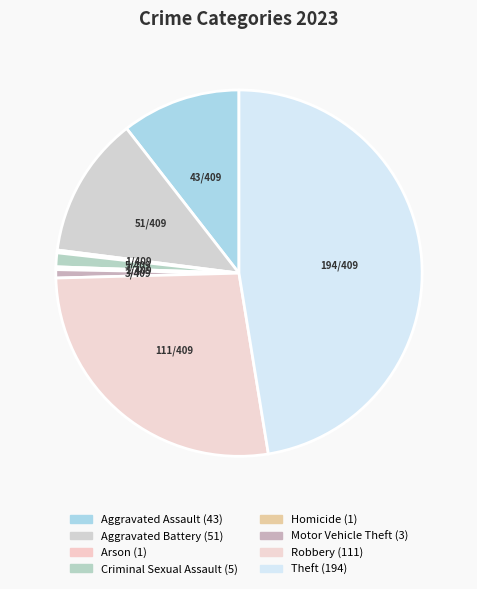

To the nearest percent, what is the difference between the largest and smallest slice percentages?

47%